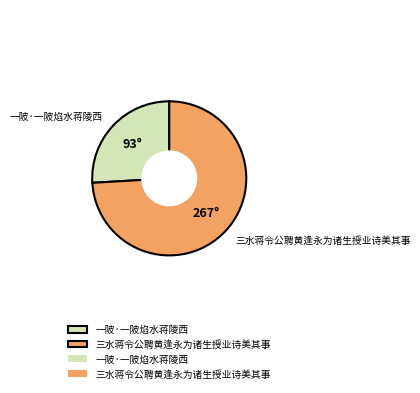

Is it true that 一陂·一陂焰水蒋陵西 is 26% of the pie?

True